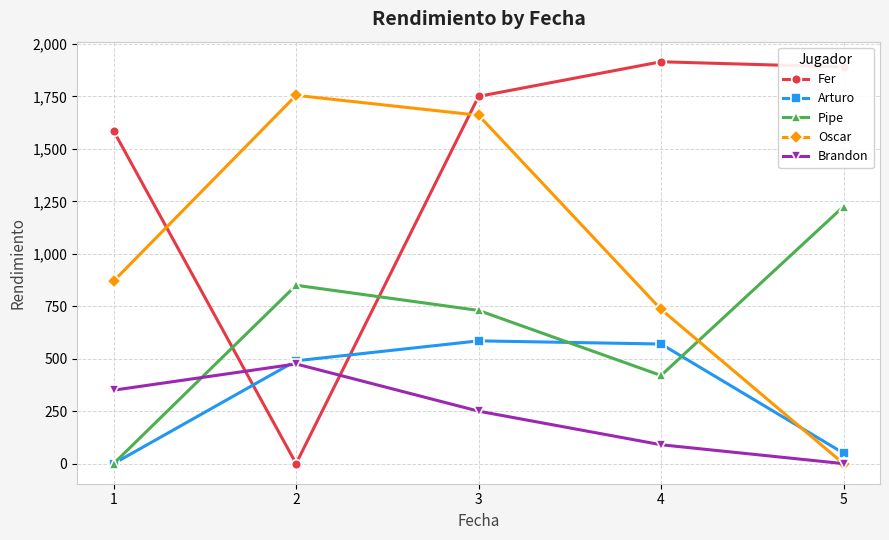

Which series has the largest total across all categories?

Fer